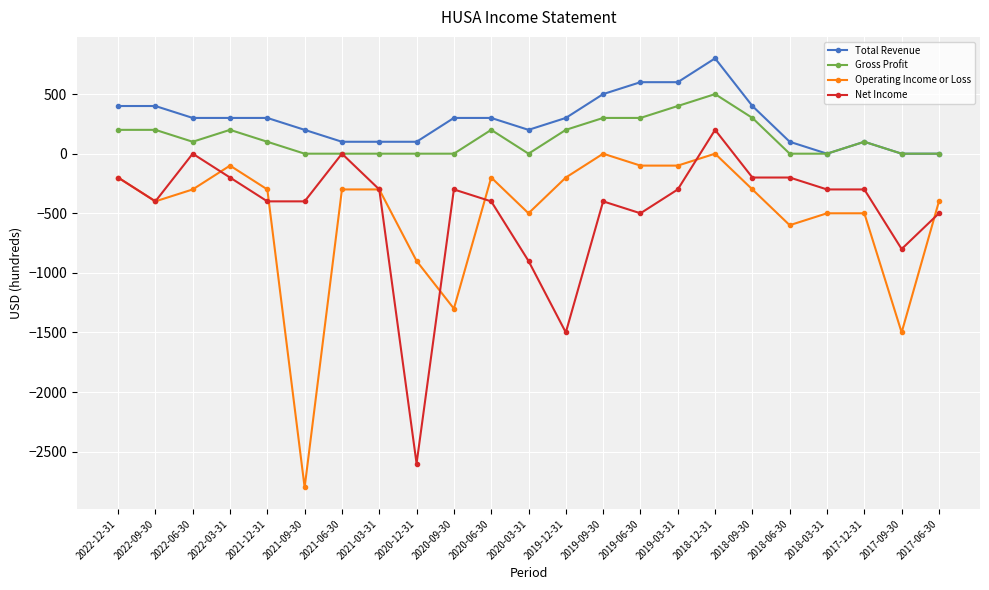

Where is the first local maximum for Operating Income or Loss?

2022-03-31